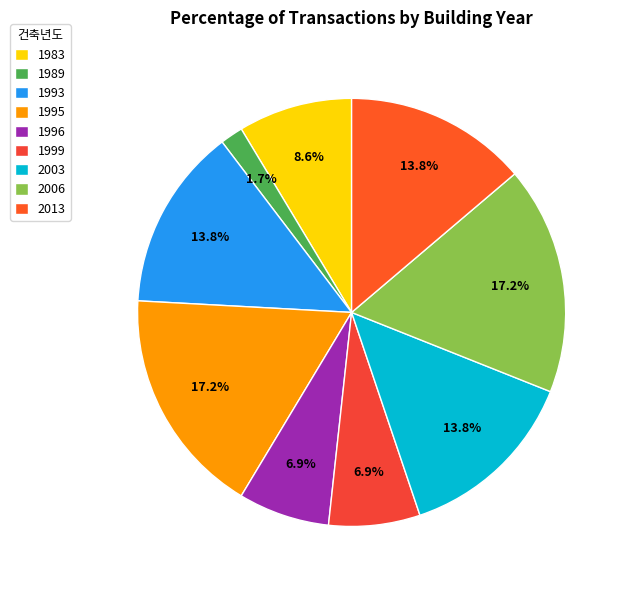

Which category has the smallest portion of the pie?

1989